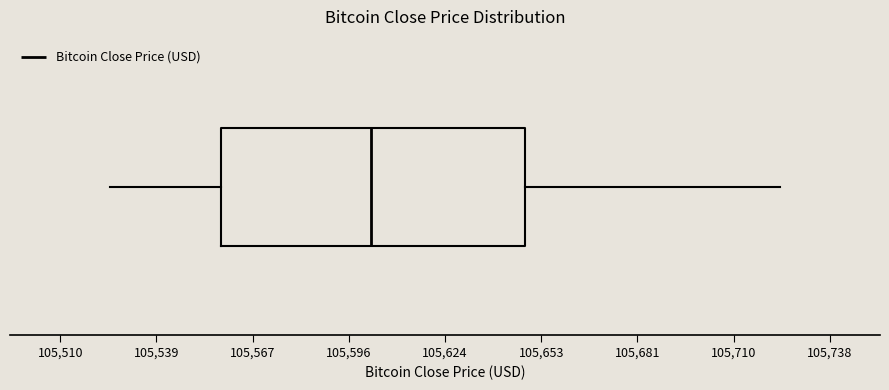

Where is the right edge of the box on the x-axis? The values are not printed on the chart, so give them approximately, as read against the axis.

105650